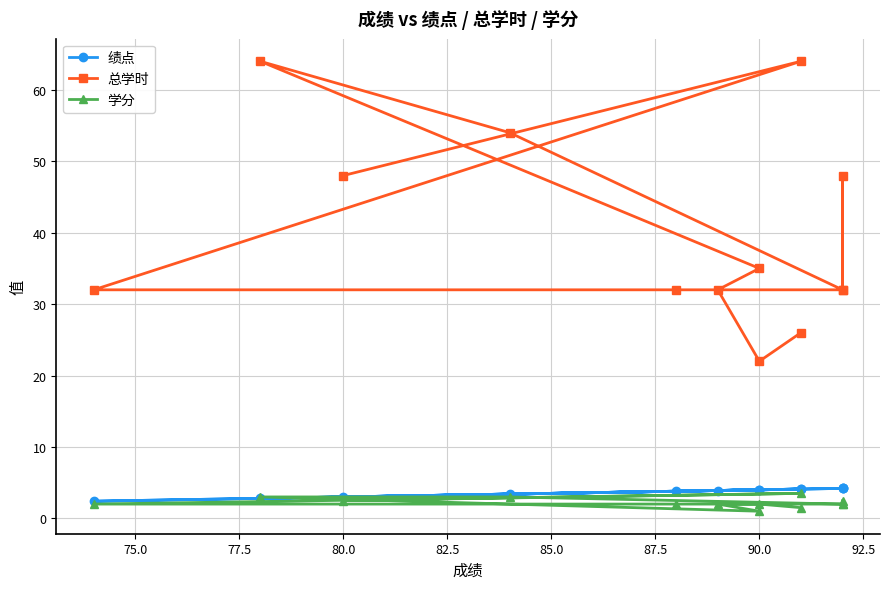

Which series has the largest total across all categories?

总学时